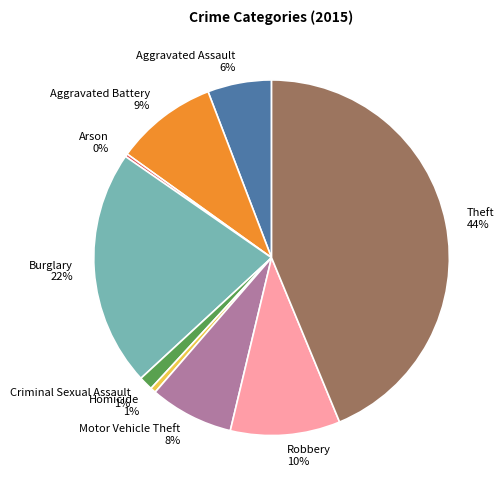

Is it true that Theft is 54% of the pie?

False